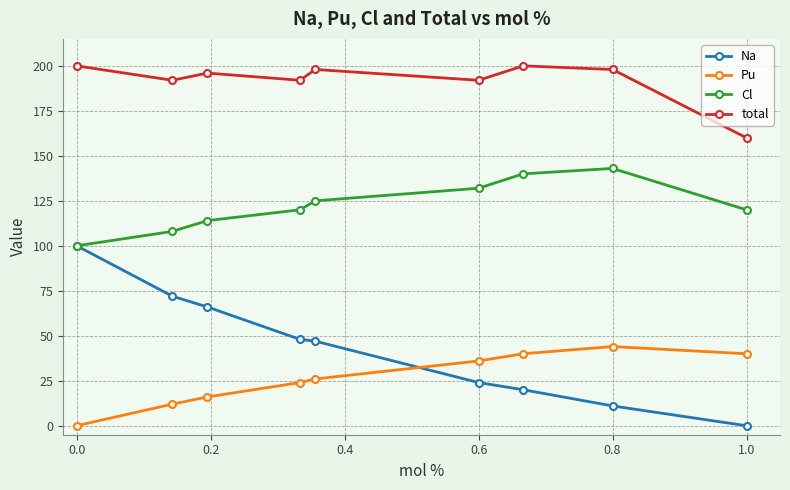

True or false: total and Pu intersect in this chart.

False